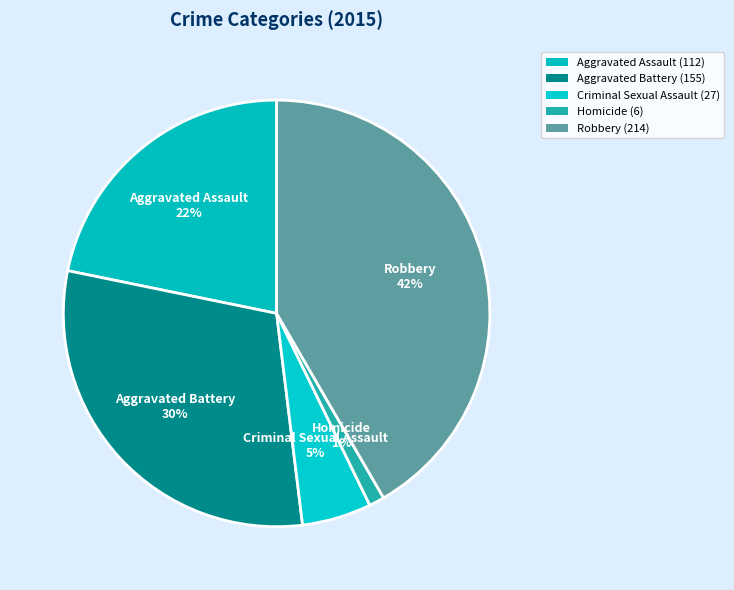

What is the ratio of the value at Homicide to the value at Aggravated Assault?

0.1